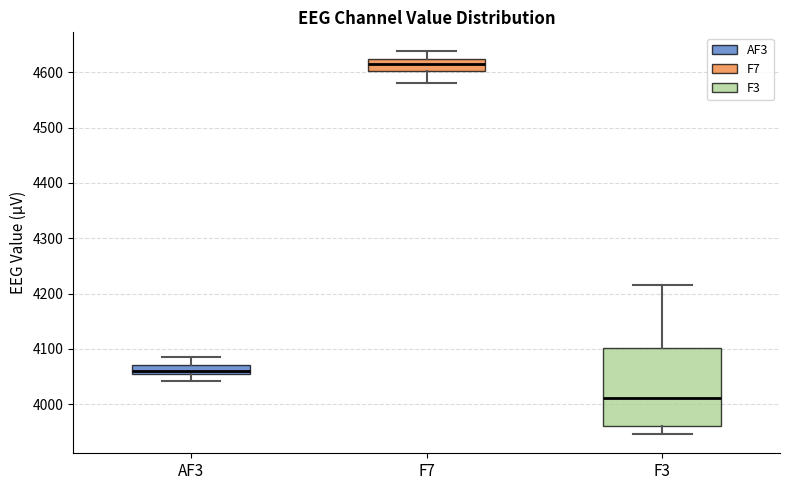

Comparing the boxes themselves (not the whiskers), which one is the tallest?

F3